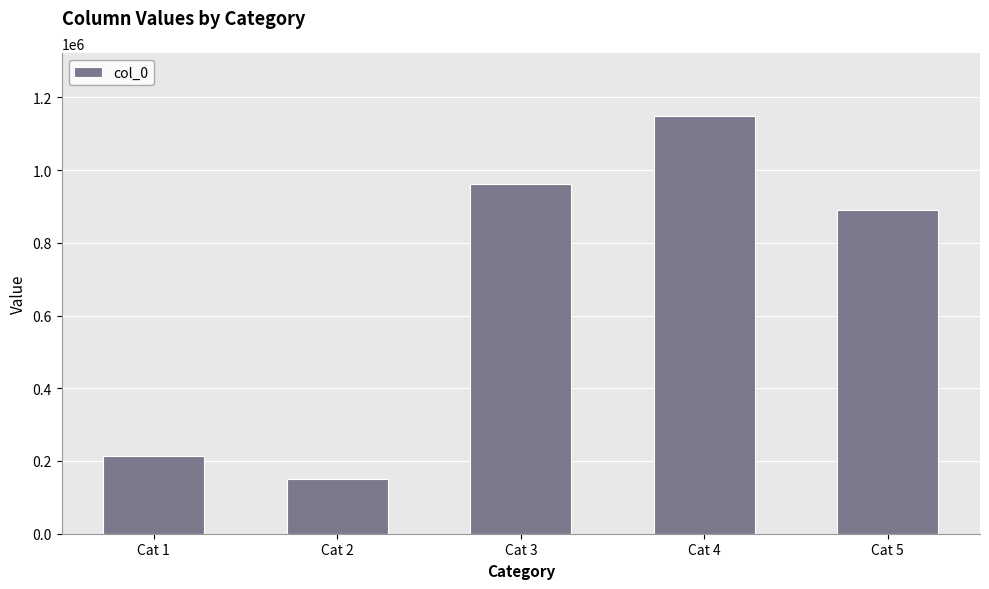

The chart shows a value of 2058338 at Cat 4. True or false?

False